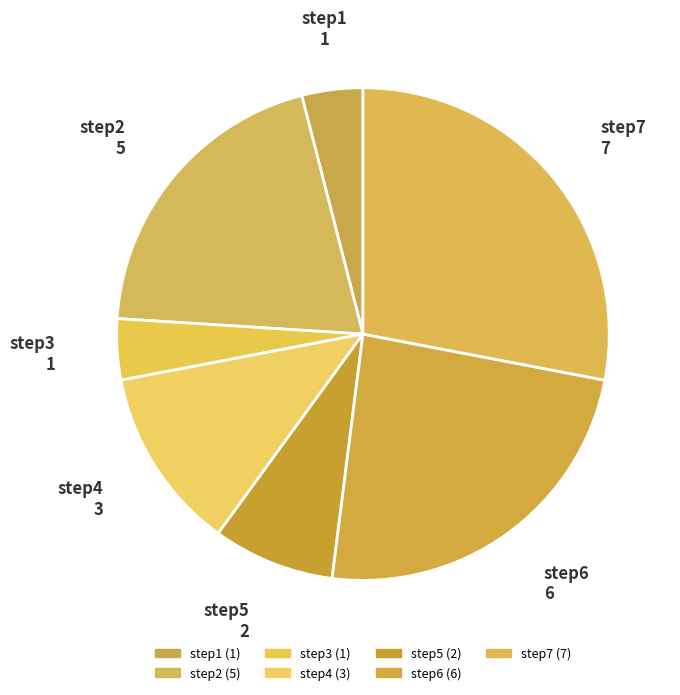

Combined, do step7 and step3 account for over 50%?

No